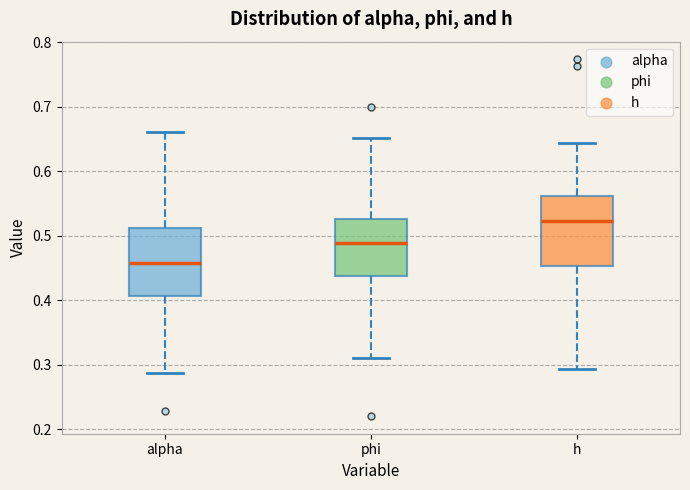

Reading left to right, transcribe this box plot: for each box, give where its median line is, the range the box spans, and where its two whiskers end, as read against the y-axis. The values are not printed on the chart, so give them approximately, as read against the axis.

alpha: median 0.46, box 0.41 to 0.51, whiskers 0.29 to 0.66
phi: median 0.49, box 0.44 to 0.53, whiskers 0.31 to 0.65
h: median 0.52, box 0.45 to 0.56, whiskers 0.29 to 0.64